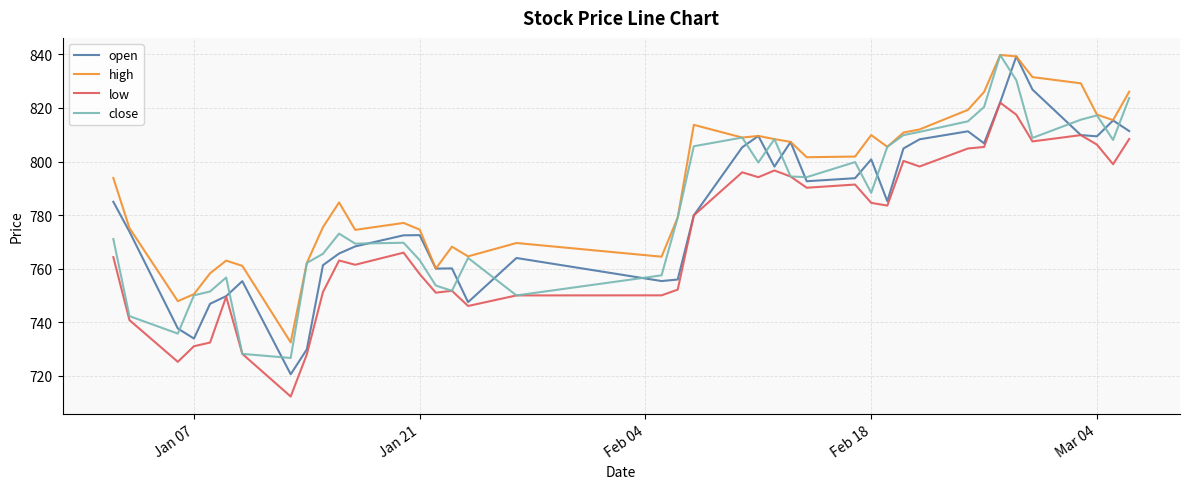

What is the smallest value displayed?

712.3